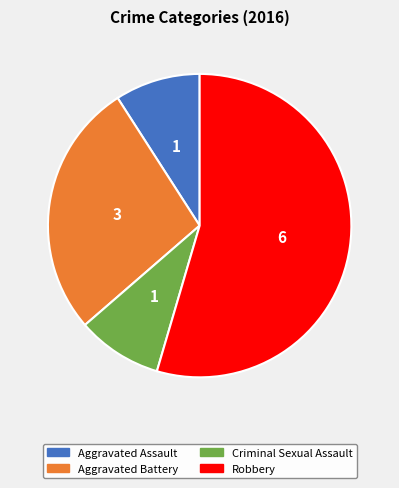

What is the ratio of the value at Aggravated Battery to the value at Criminal Sexual Assault?

3.0